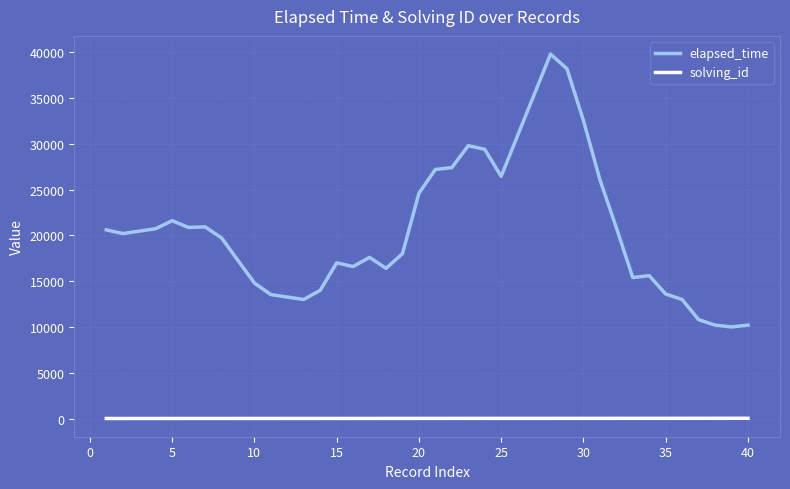

What is the difference between the maximum and minimum values in the elapsed_time series?

29800